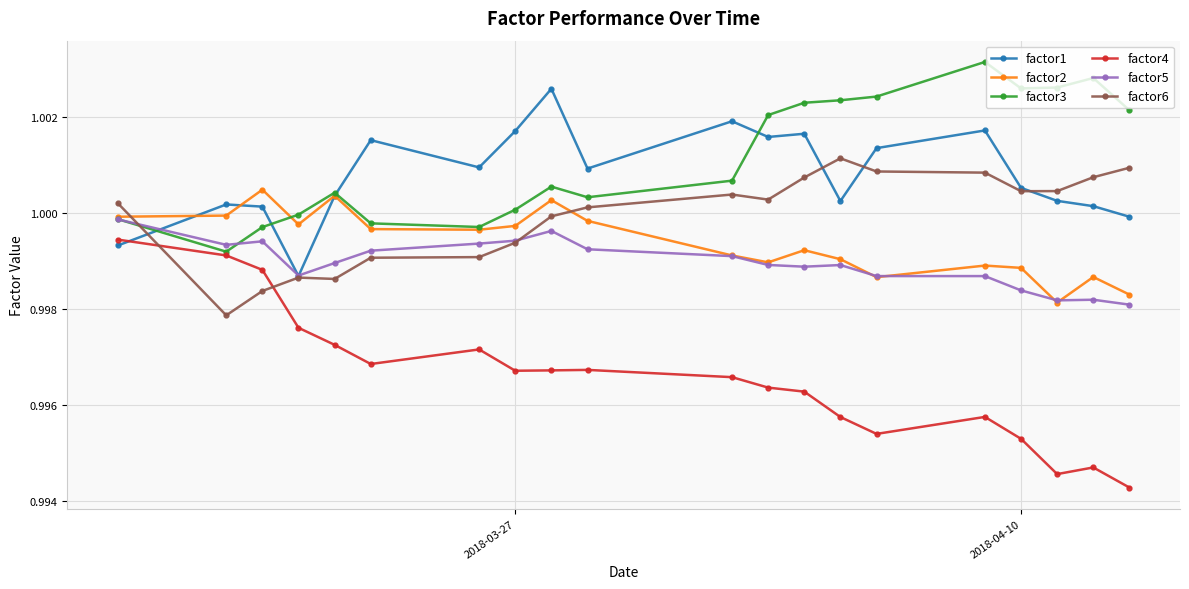

Does the chart display data point markers on the line(s)?

Yes